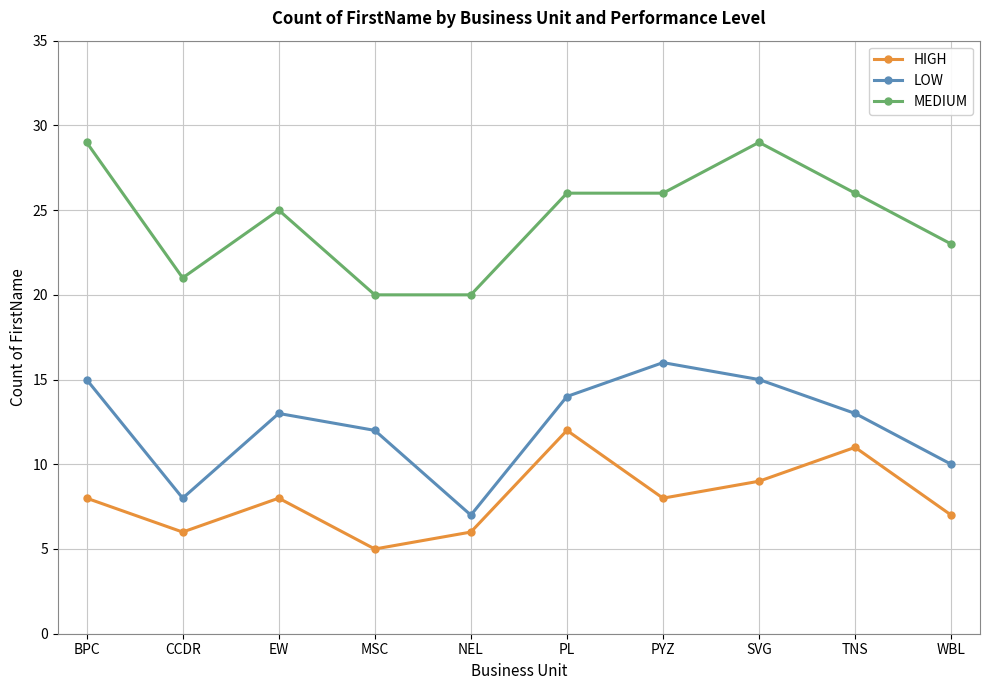

What is the label of the 4th point from the right?

PYZ